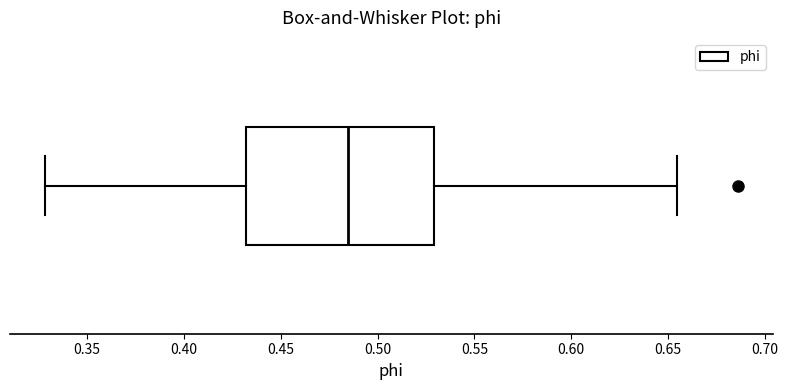

Where does the median line of the box sit on the x-axis? The values are not printed on the chart, so give them approximately, as read against the axis.

0.485